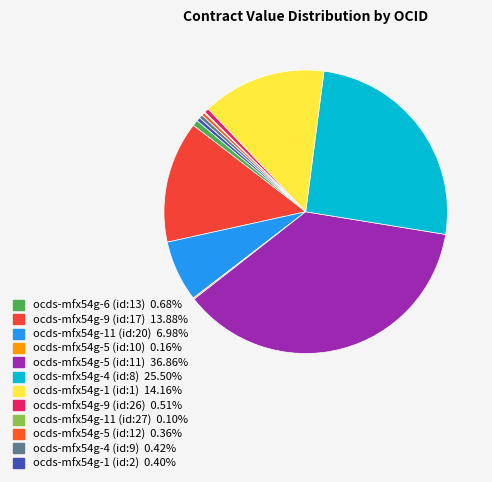

To the nearest percent, what percentage of the pie is ocds-mfx54g-4 (id:8)?

25%